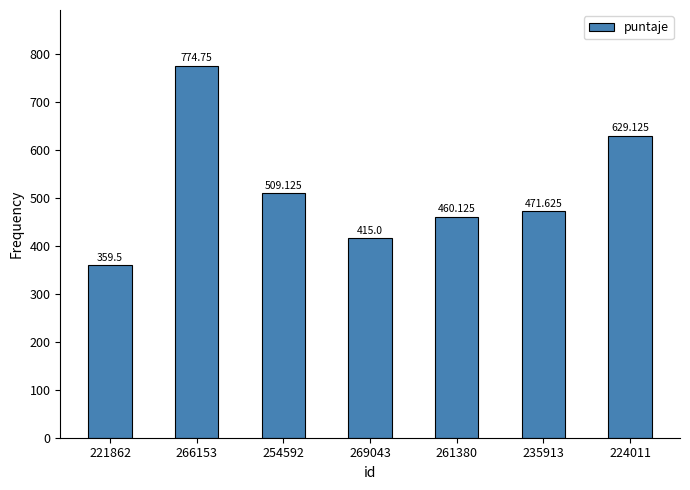

The value at 235913 is 471.6. True or false?

True